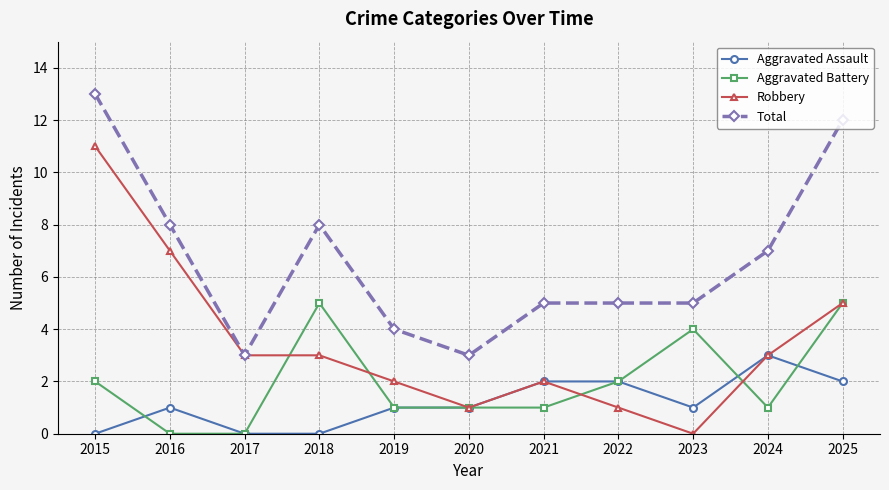

At which label does Total reach its peak?

2015